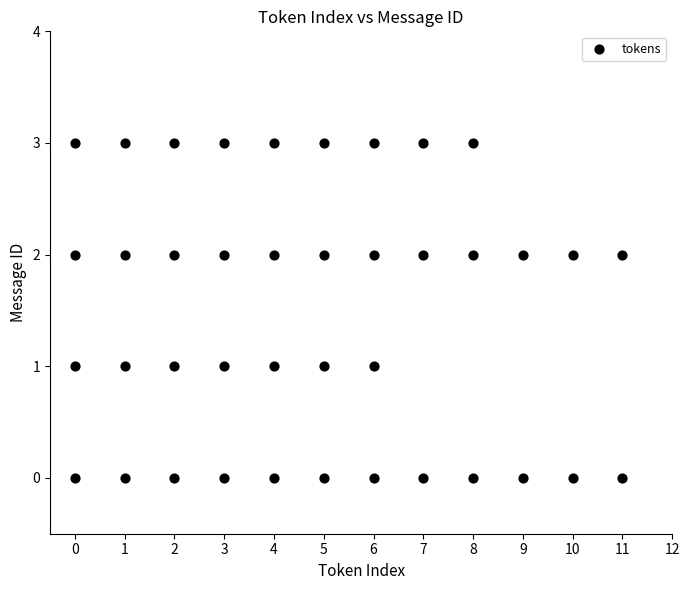

What is the range of Y values (max minus min)?

3